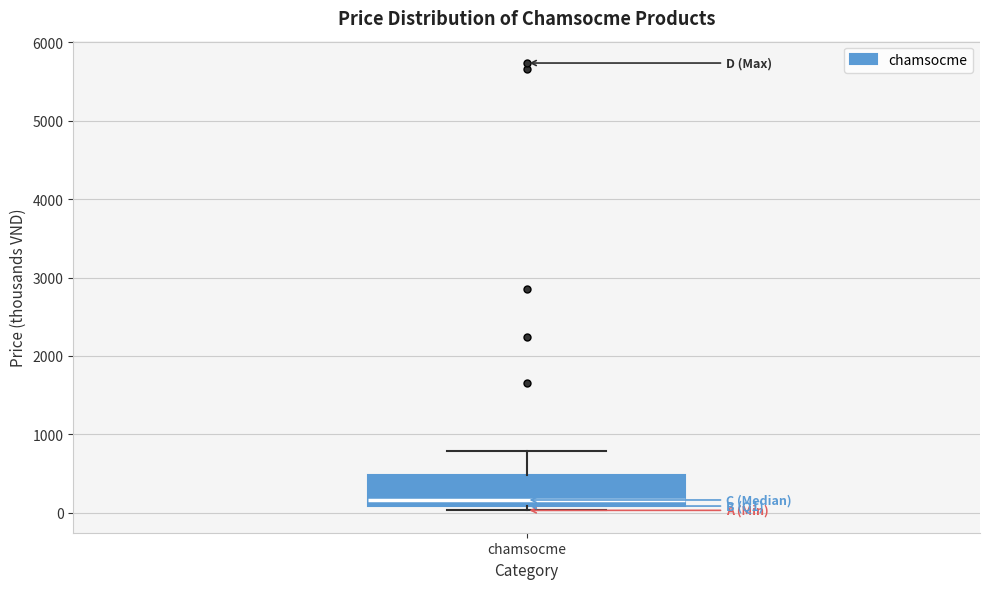

Read this box plot against the y-axis: the position of the median line, the range covered by the box, and the ends of both whiskers. The values are not printed on the chart, so give them approximately, as read against the axis.

median 200, box 100 to 500, whiskers 0 to 800